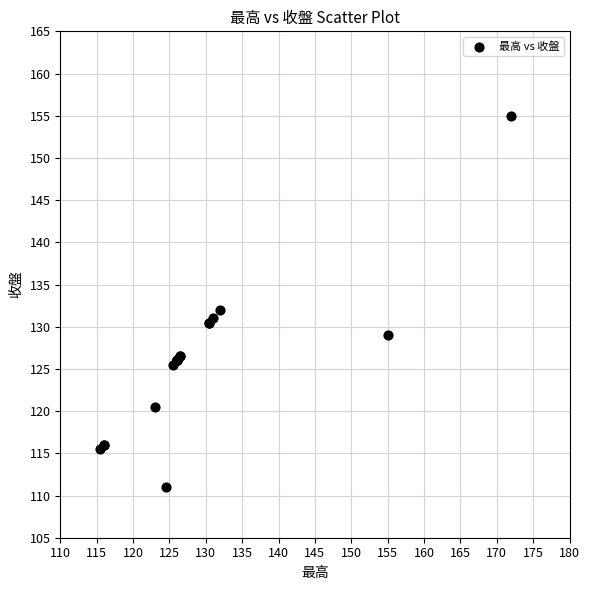

What Y value in the scatter plot is closest to 133?

132.0